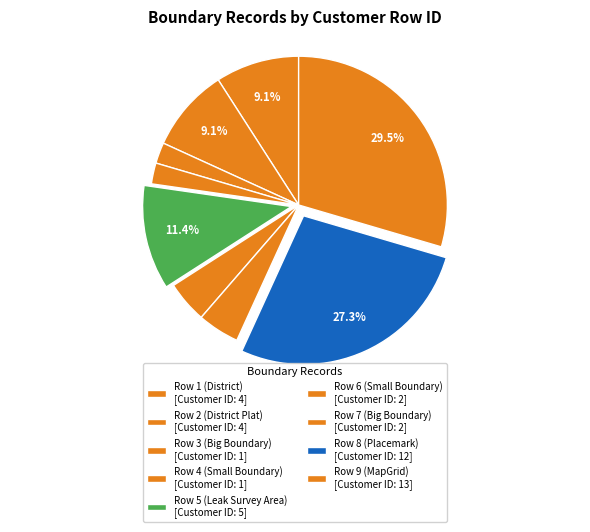

What is the total percentage of Row 9 (MapGrid) and Row 7 (Big Boundary)?

34.1%